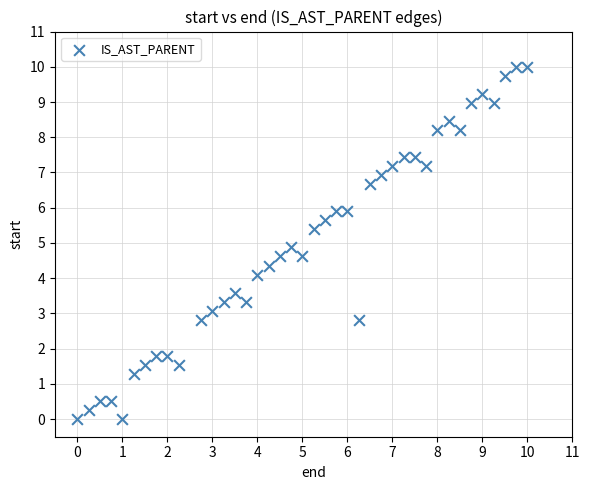

What Y value in the scatter plot is closest to 5?

4.9